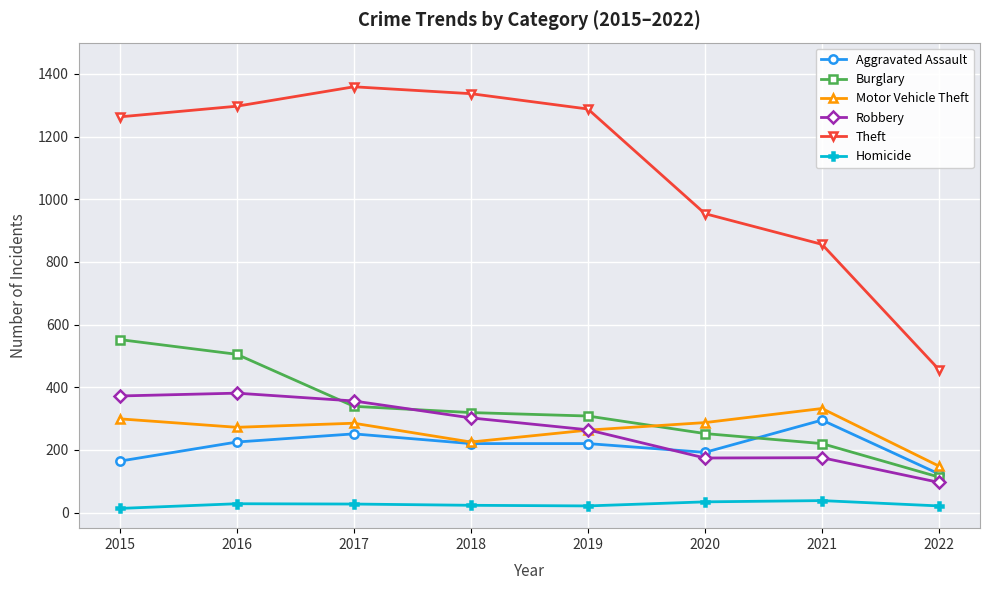

Does the chart have visible grid lines?

Yes